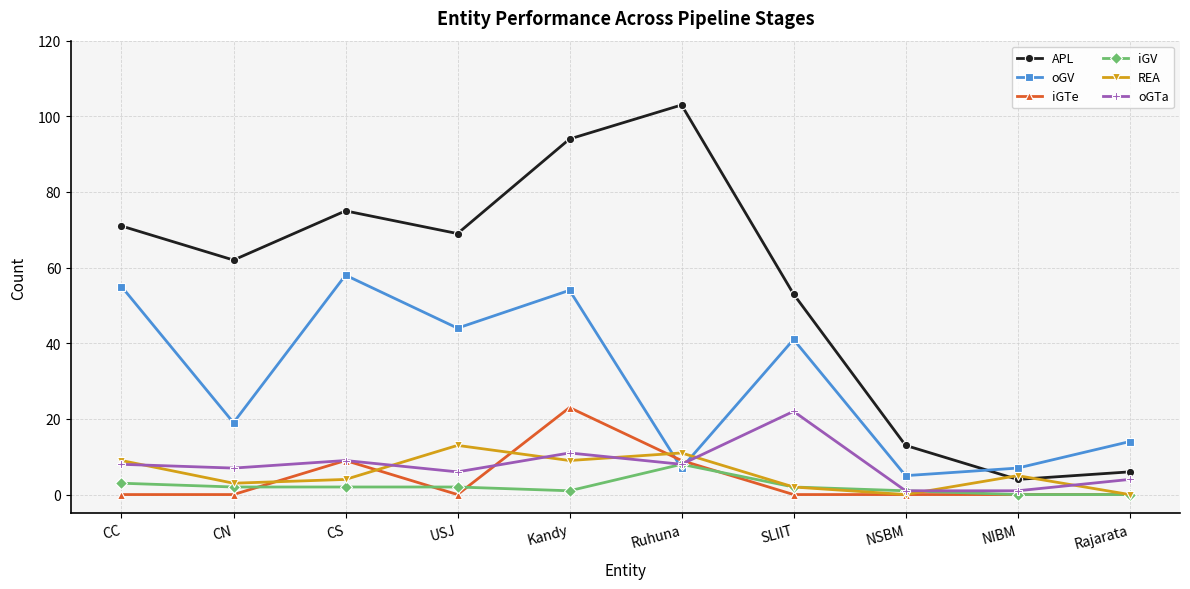

In APL, how many points are higher than both neighbors (excluding endpoints)?

2